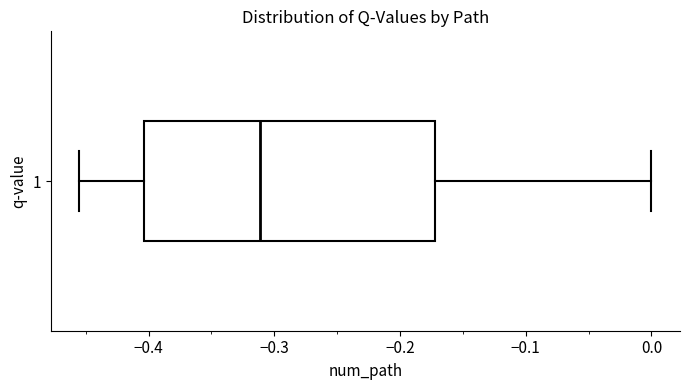

Transcribe this box plot: give where the median line is, the range the box spans, and where the two whiskers end, as read against the x-axis. The values are not printed on the chart, so give them approximately, as read against the axis.

median -0.31, box -0.40 to -0.17, whiskers -0.46 to 0.00